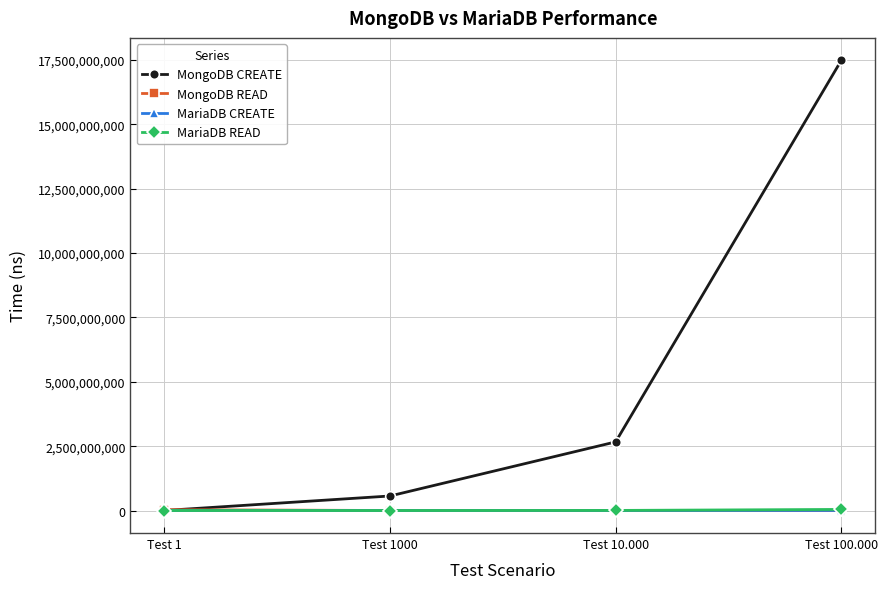

The MariaDB CREATE series shows 1694300 at Test 1. True or false?

True